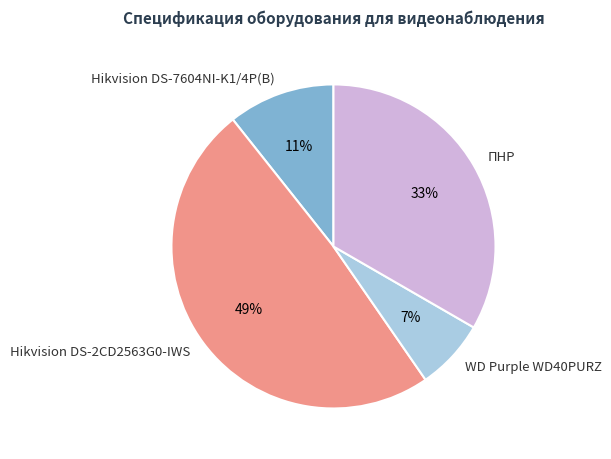

The Hikvision DS-7604NI-K1/4P(B) slice represents 24% of the pie. True or false?

False